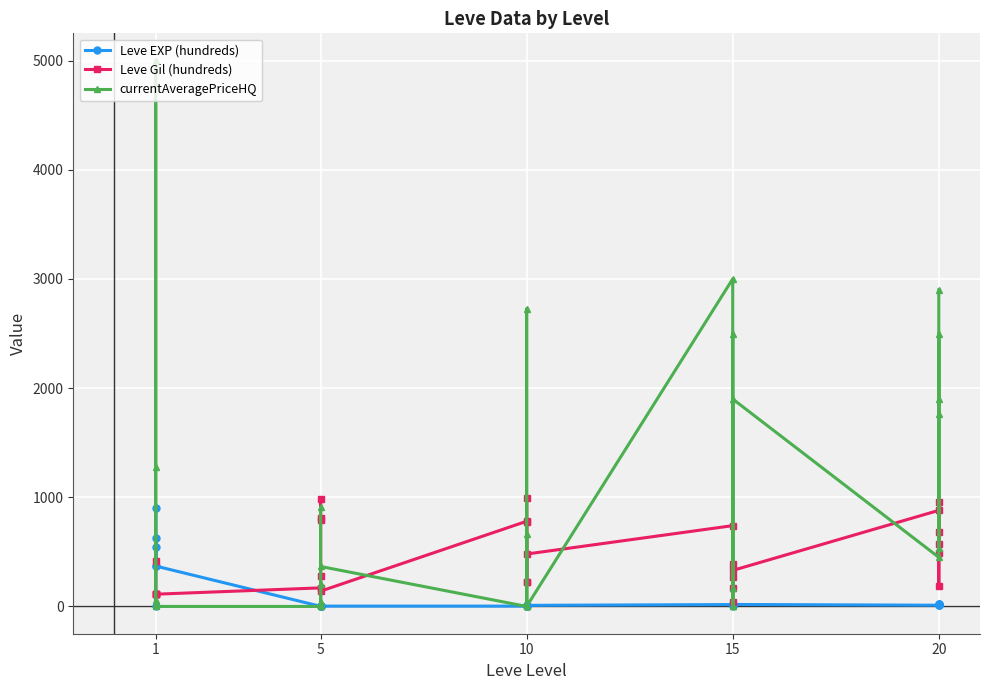

What is the maximum value shown in the chart?

5000